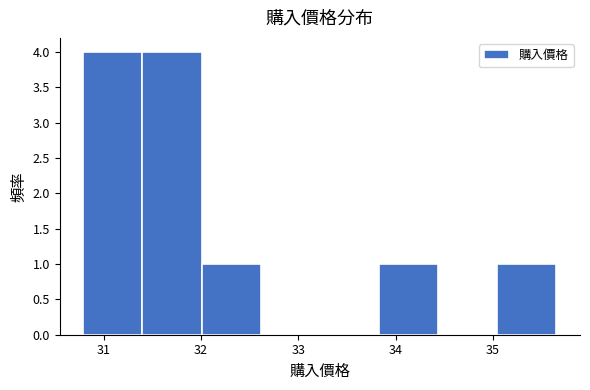

Reading left to right, list every bar in this chart as the range it spans on the x-axis followed by its height. Neither the bar edges nor the heights are printed on the chart, so give them approximately, as read against the axes.

30.8 to 31.4: 4
31.4 to 32.0: 4
32.0 to 32.6: 1
32.6 to 33.2: 0
33.2 to 33.8: 0
33.8 to 34.4: 1
34.4 to 35.0: 0
35.0 to 35.7: 1